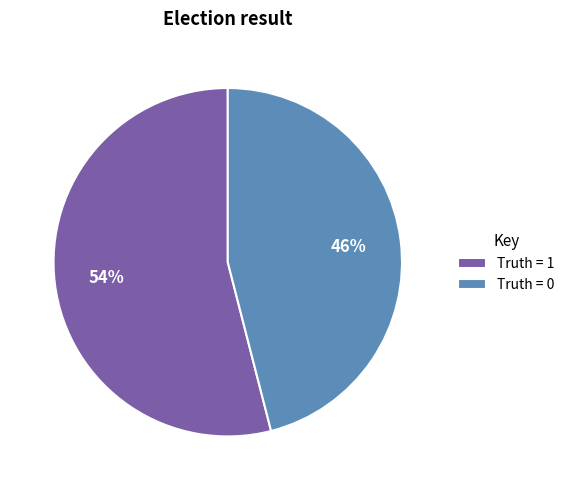

Rank the categories by value from lowest to highest.

Truth = 0, Truth = 1